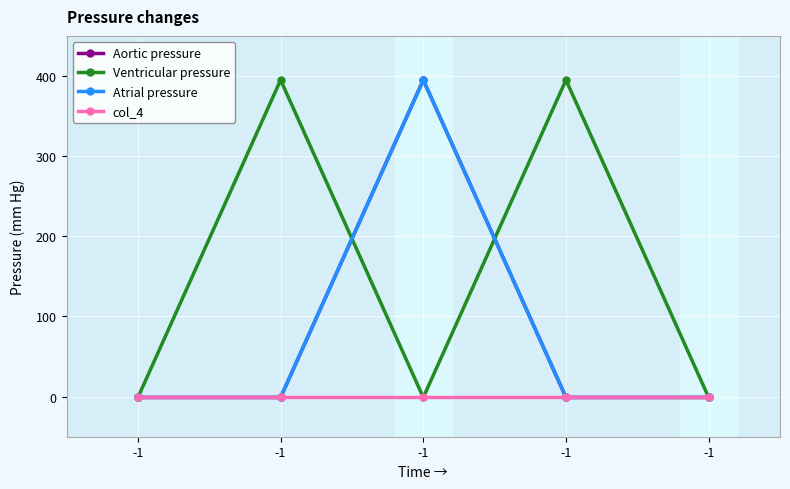

At which category does Atrial pressure reach its first local peak?

-1